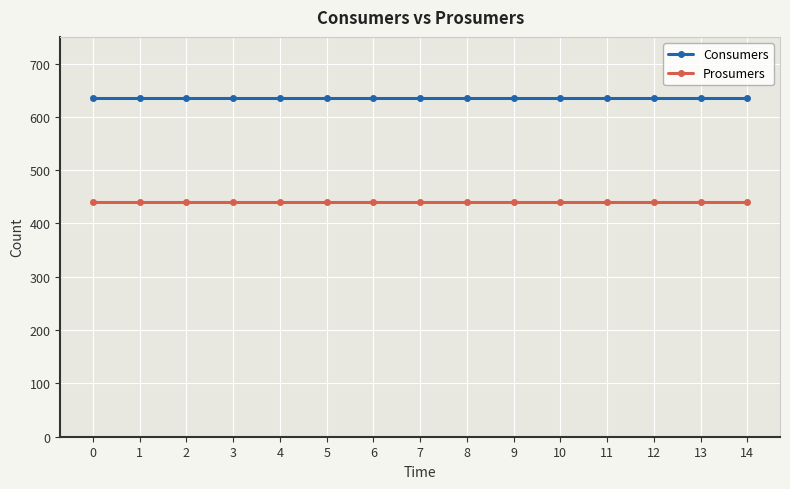

Reading left to right, transcribe all the data shown in this chart.

Consumers: 635	635	635	635	635	635	635	635	635	635	635	635	635	635	635
Prosumers: 440	440	440	440	440	440	440	440	440	440	440	440	440	440	440